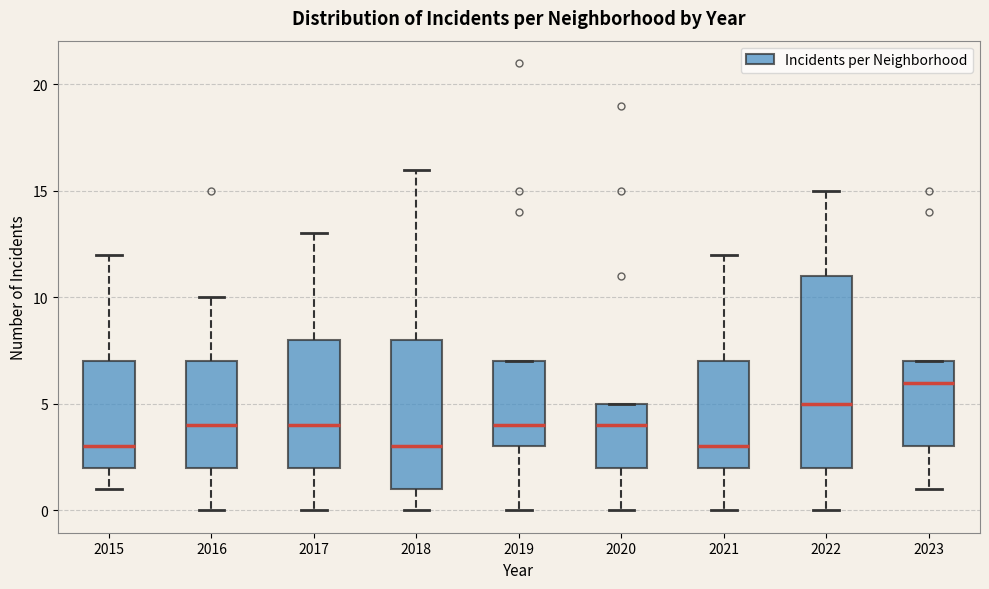

Reading left to right, transcribe this box plot: for each box, give where its median line is, the range the box spans, and where its two whiskers end, as read against the y-axis. The values are not printed on the chart, so give them approximately, as read against the axis.

2015: median 3, box 2 to 7, whiskers 1 to 12
2016: median 4, box 2 to 7, whiskers 0 to 10
2017: median 4, box 2 to 8, whiskers 0 to 13
2018: median 3, box 1 to 8, whiskers 0 to 16
2019: median 4, box 3 to 7, whiskers 0 to 7
2020: median 4, box 2 to 5, whiskers 0 to 5
2021: median 3, box 2 to 7, whiskers 0 to 12
2022: median 5, box 2 to 11, whiskers 0 to 15
2023: median 6, box 3 to 7, whiskers 1 to 7